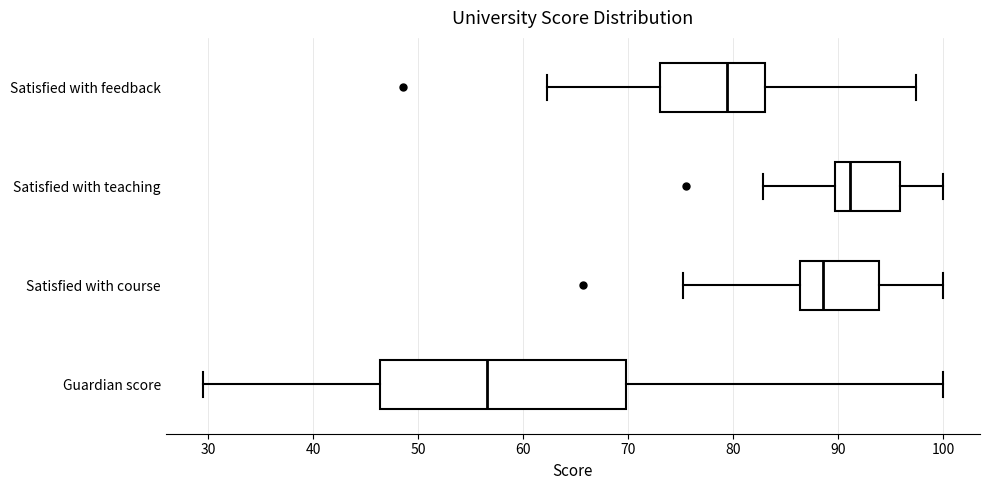

Reading bottom to top, transcribe this box plot: for each box, give where its median line is, the range the box spans, and where its two whiskers end, as read against the x-axis. The values are not printed on the chart, so give them approximately, as read against the axis.

Guardian score: median 57, box 46 to 70, whiskers 30 to 100
Satisfied with course: median 89, box 86 to 94, whiskers 75 to 100
Satisfied with teaching: median 91, box 90 to 96, whiskers 83 to 100
Satisfied with feedback: median 79, box 73 to 83, whiskers 62 to 97